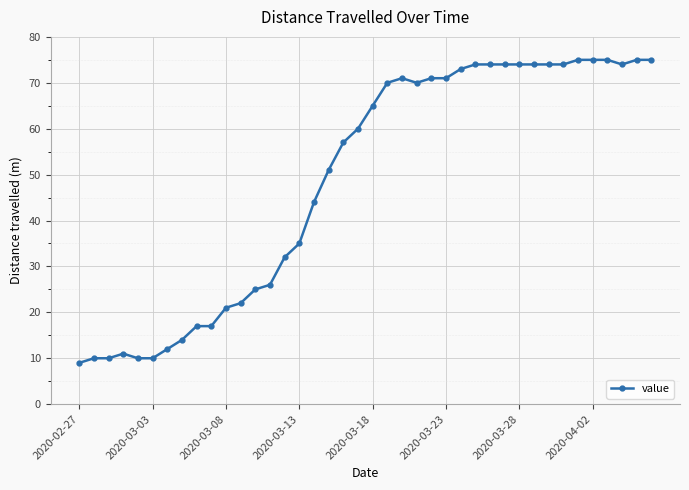

Reading left to right, extract all data points from this chart.

9	10	10	11	10	10	12	14	17	17	21	22	25	26	32	35	44	51	57	60	65	70	71	70	71	71	73	74	74	74	74	74	74	74	75	75	75	74	75	75